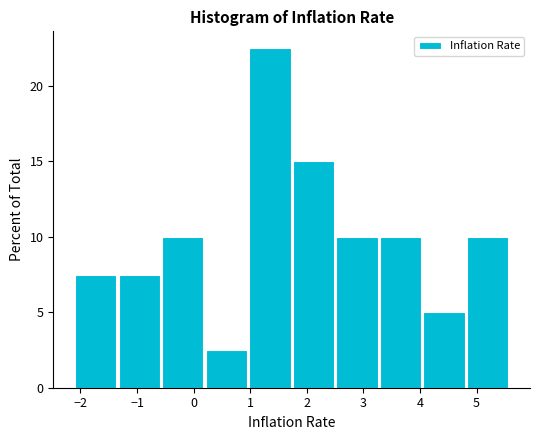

Reading left to right, list every bar in this chart as the range it spans on the x-axis followed by its height. Neither the bar edges nor the heights are printed on the chart, so give them approximately, as read against the axes.

-2.1 to -1.3: 7.5
-1.3 to -0.6: 7.5
-0.6 to 0.2: 10.0
0.2 to 1.0: 2.5
1.0 to 1.8: 22.5
1.8 to 2.5: 15.0
2.5 to 3.3: 10.0
3.3 to 4.1: 10.0
4.1 to 4.8: 5.0
4.8 to 5.6: 10.0